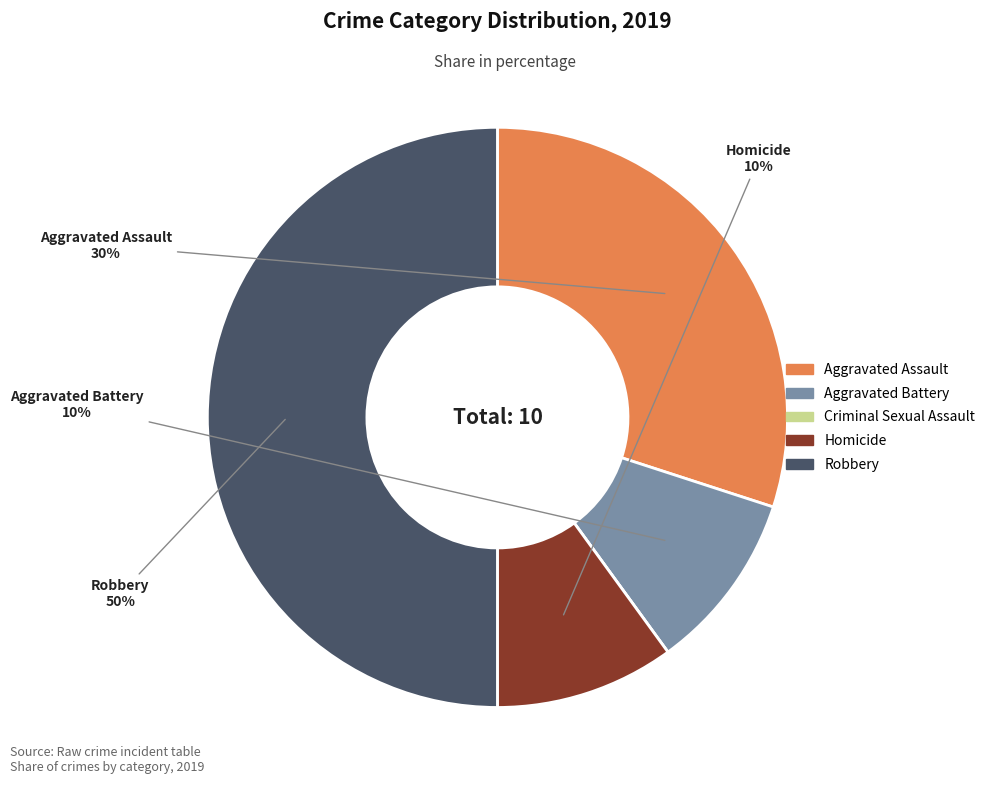

To the nearest percent, what portion does Homicide represent?

10%